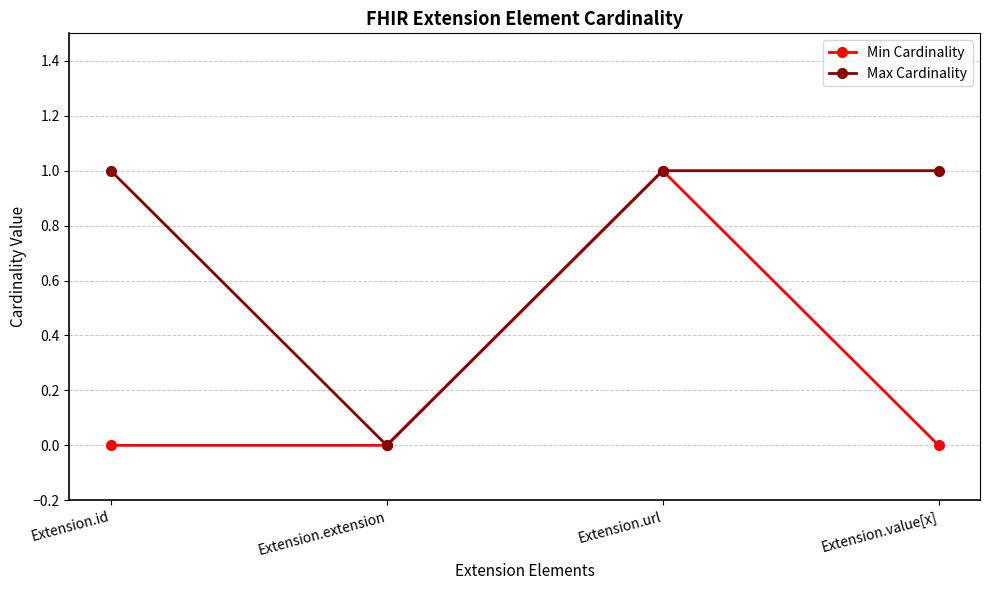

What is the label of the 4th point from the left?

Extension.value[x]